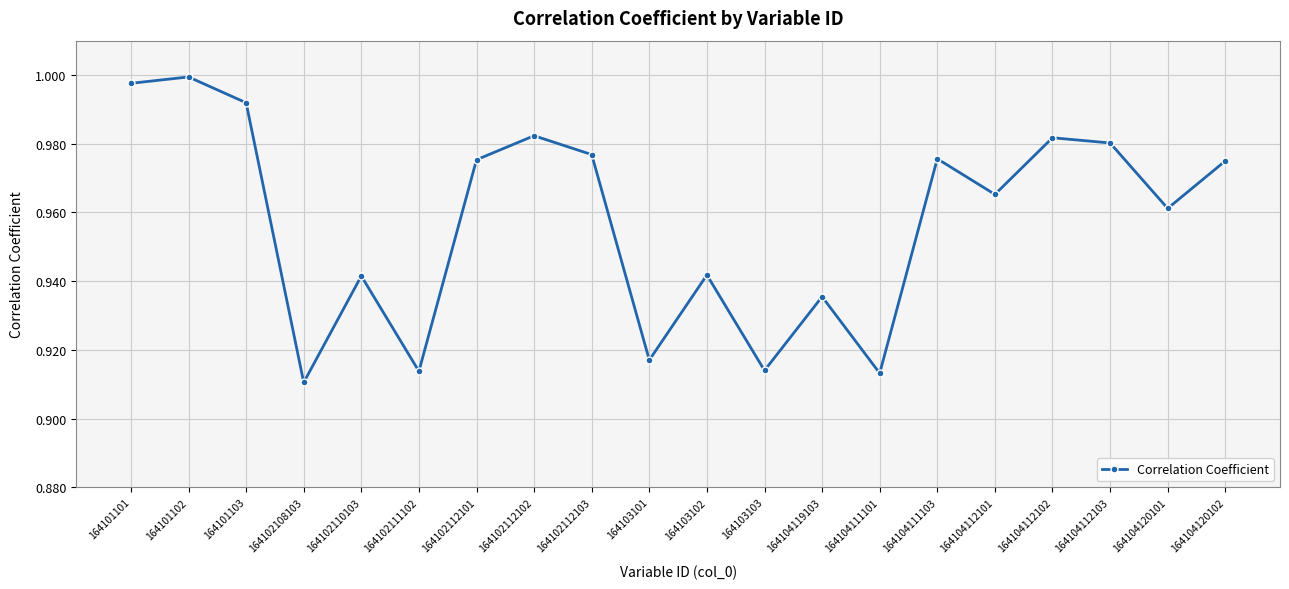

At which category does the chart reach its minimum across all series?

164102108103